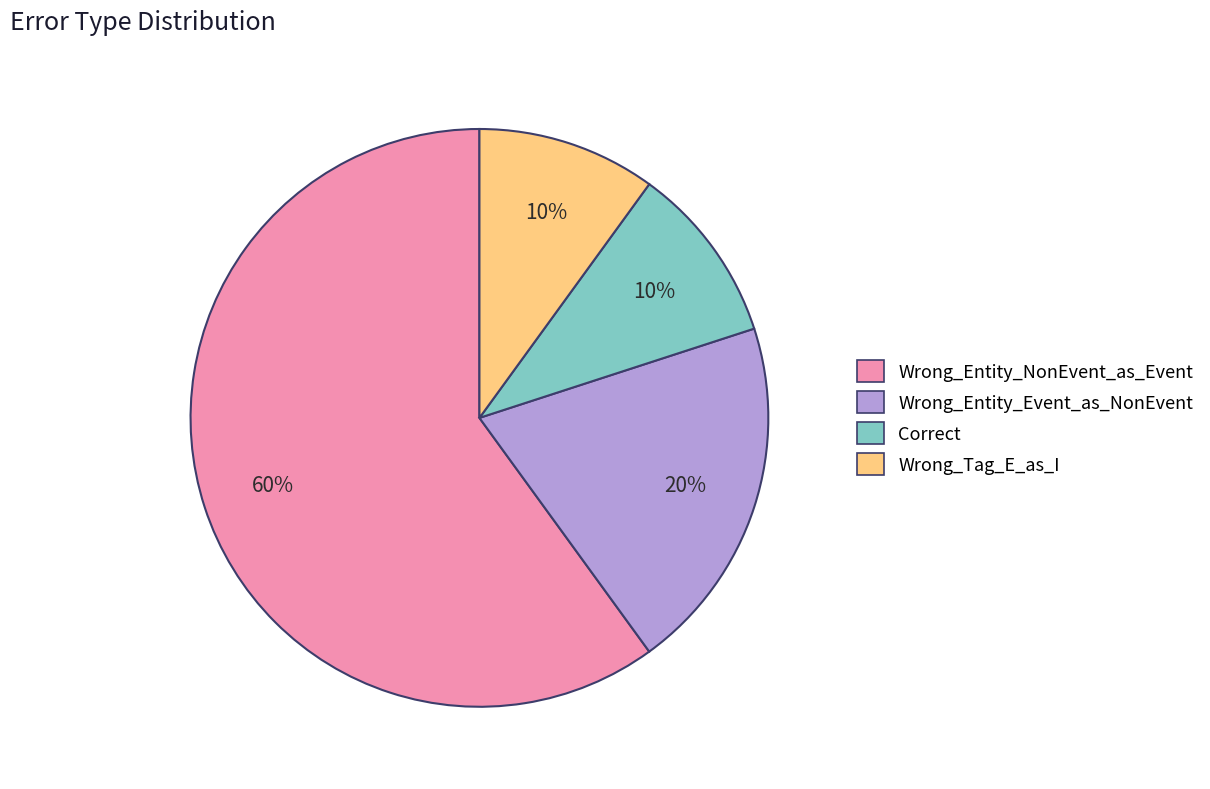

To the nearest percent, what portion does Wrong_Entity_Event_as_NonEvent represent?

20%